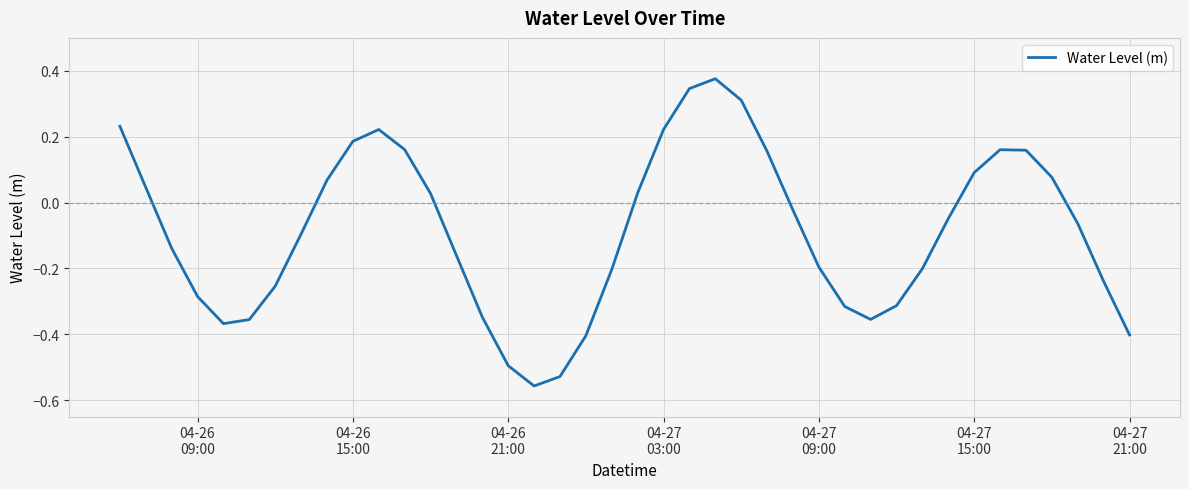

What is the difference between the maximum and minimum values?

0.9